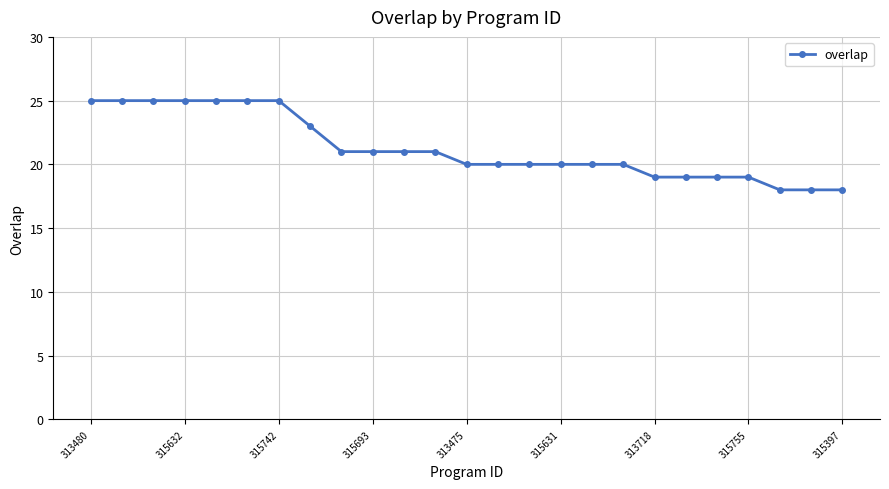

What is the greatest value displayed?

25